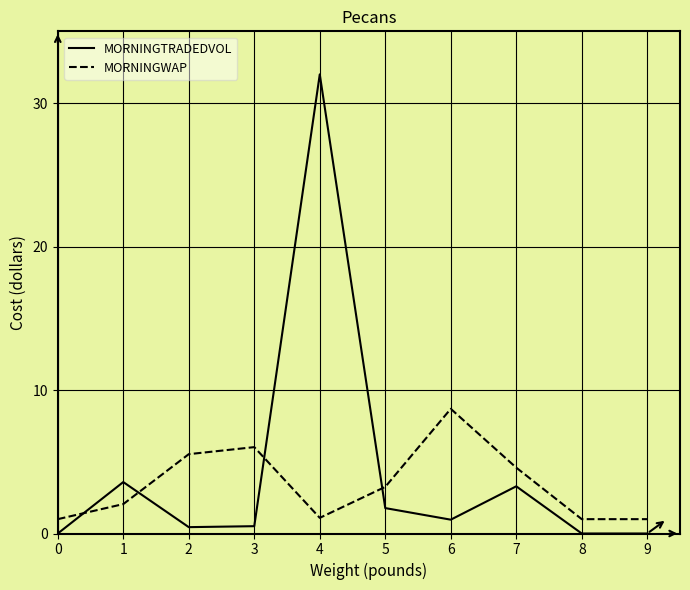

Is the value of MORNINGTRADEDVOL at 5 greater than the value of MORNINGWAP at 0?

Yes